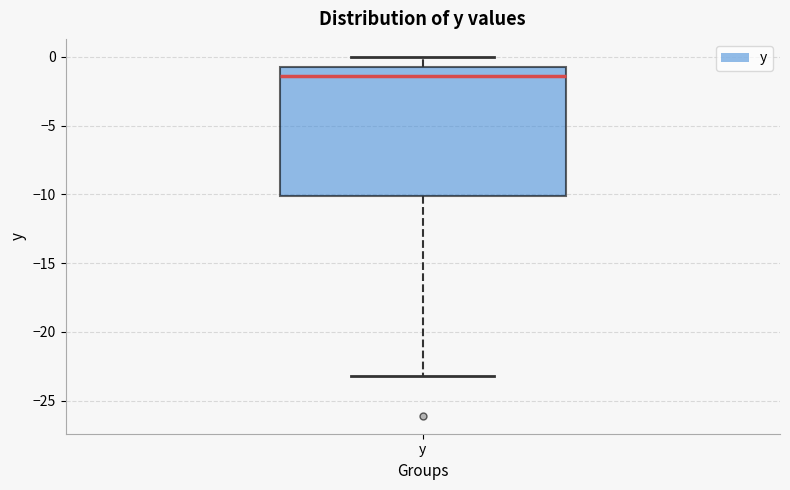

Transcribe this box plot: give where the median line is, the range the box spans, and where the two whiskers end, as read against the y-axis. The values are not printed on the chart, so give them approximately, as read against the axis.

median -1.5, box -10.0 to -1.0, whiskers -23.0 to 0.0